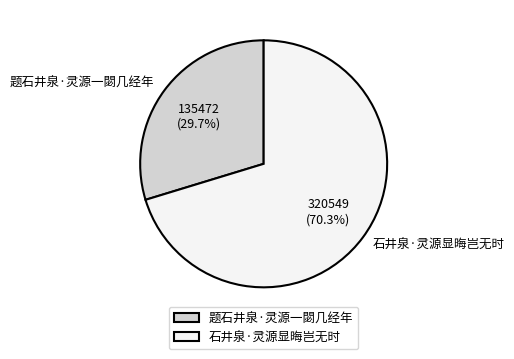

Rank the categories by value from lowest to highest.

题石井泉·灵源一閟几经年, 石井泉·灵源显晦岂无时